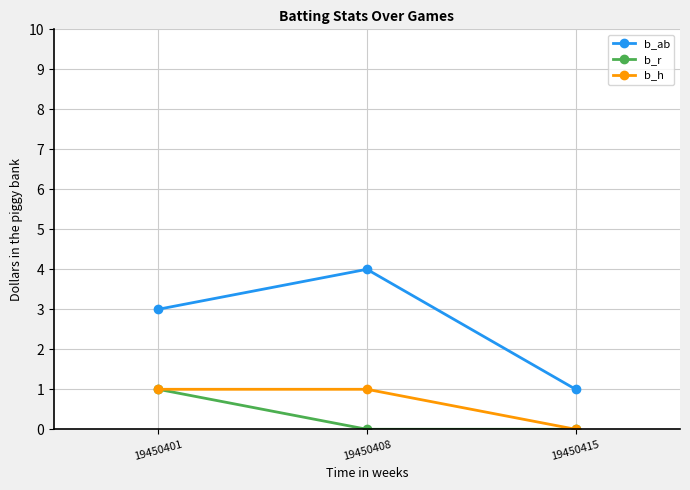

Reading left to right, extract all data points from this chart.

b_ab: 19450401=3	19450408=4	19450415=1
b_r: 19450401=1	19450408=0	19450415=0
b_h: 19450401=1	19450408=1	19450415=0